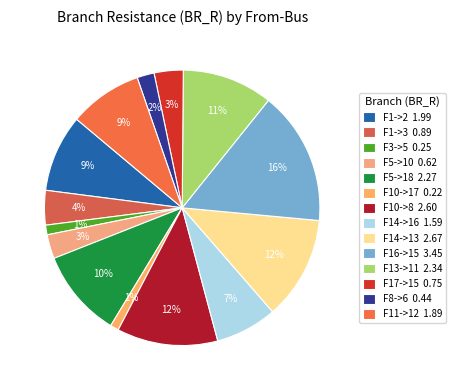

Rank the categories by value from lowest to highest.

10, 3, 8, 5, 17, 1, 14, 11, 1, 5, 13, 10, 14, 16